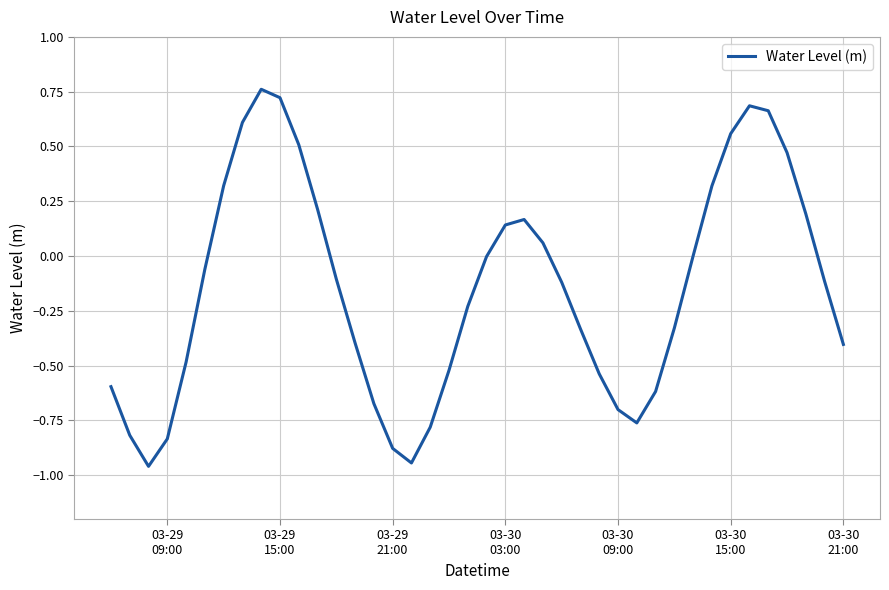

What is the difference between the maximum and minimum values?

1.7